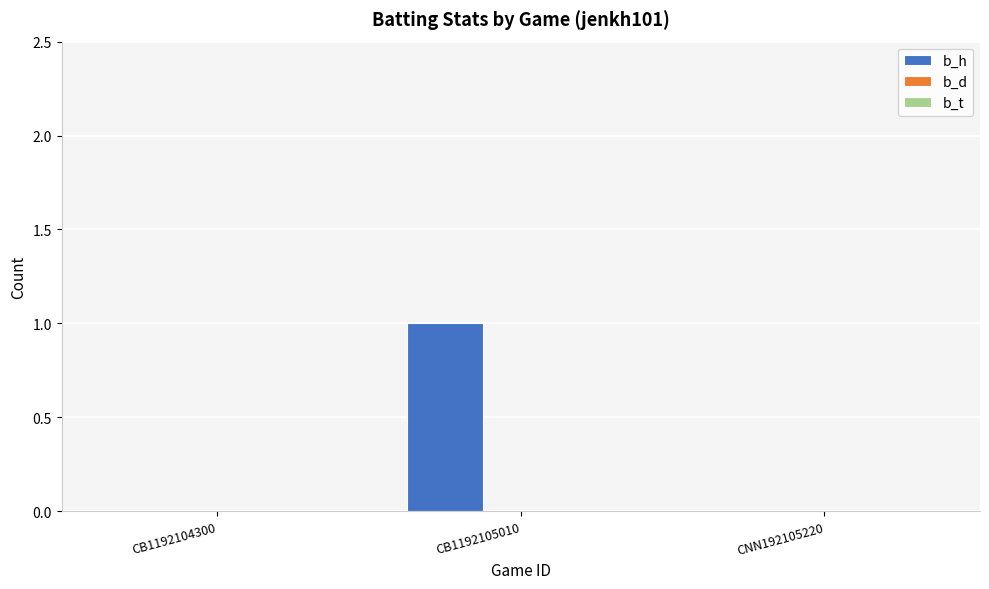

Which label corresponds to the largest value in the chart?

CB1192105010